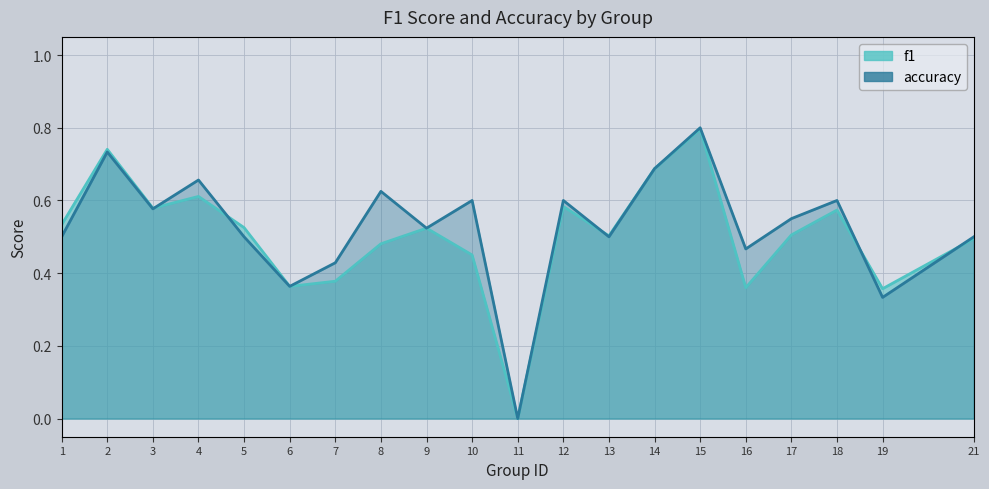

How many categories are shown in the chart?

20